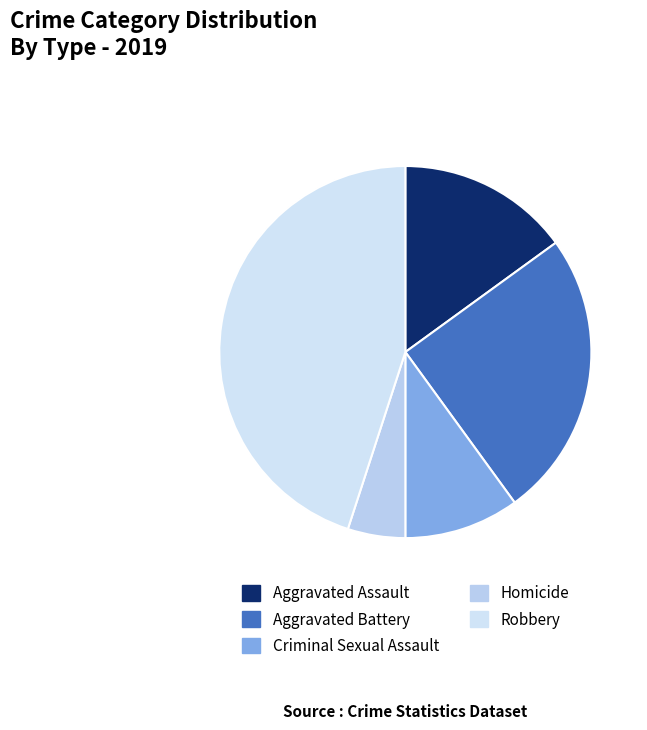

To the nearest percent, what percentage of the pie is Robbery?

45%